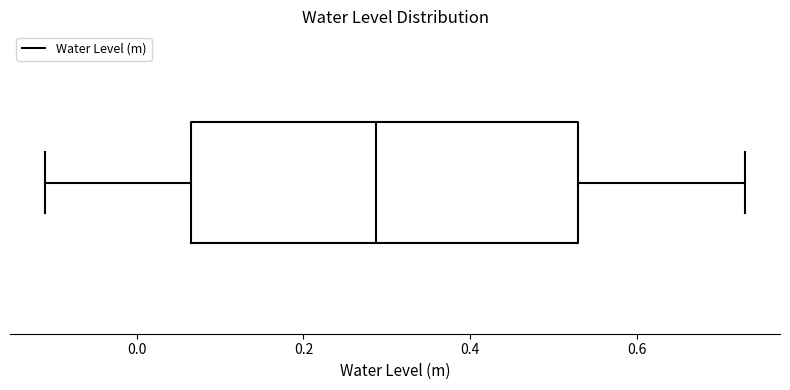

Where is the right edge of the box on the x-axis? The values are not printed on the chart, so give them approximately, as read against the axis.

0.54